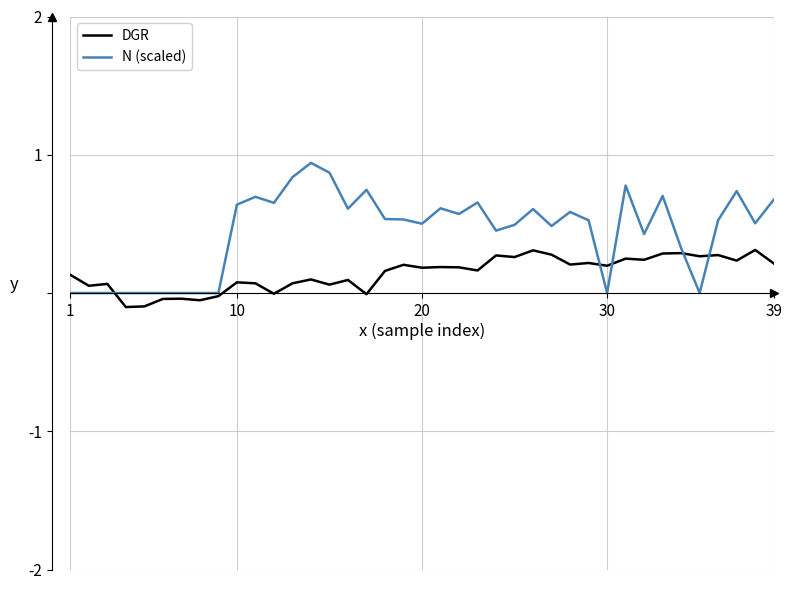

Which series has the largest total across all categories?

N (scaled)